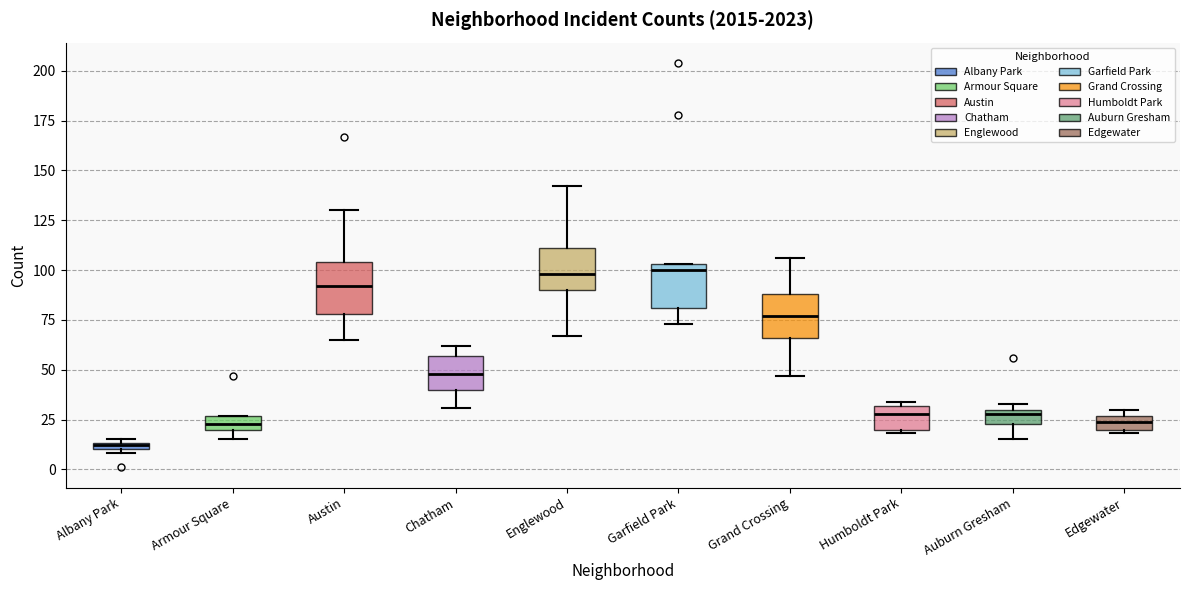

Where does the median line of the box for Chatham sit on the y-axis? The values are not printed on the chart, so give them approximately, as read against the axis.

50